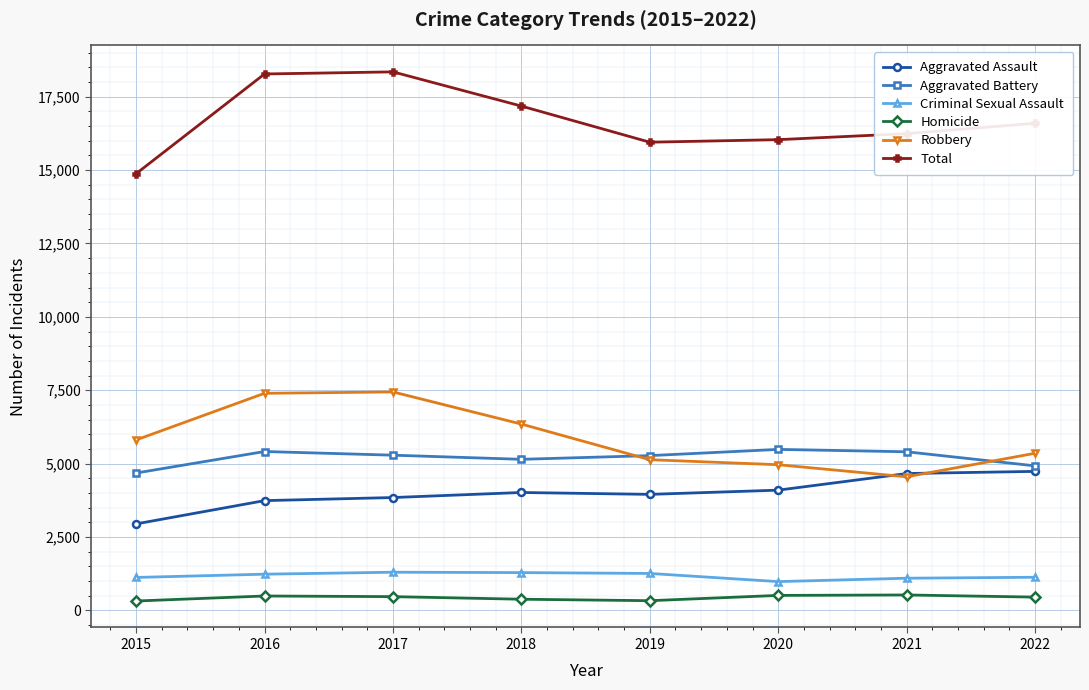

At how many categories does at least one series exceed 13727?

8